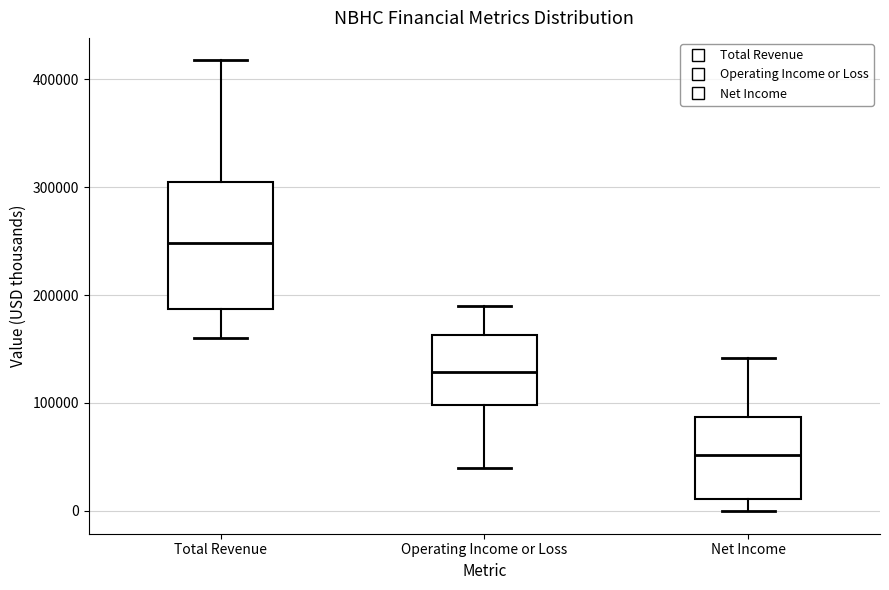

Comparing the boxes themselves (not the whiskers), which one is the tallest?

Total Revenue